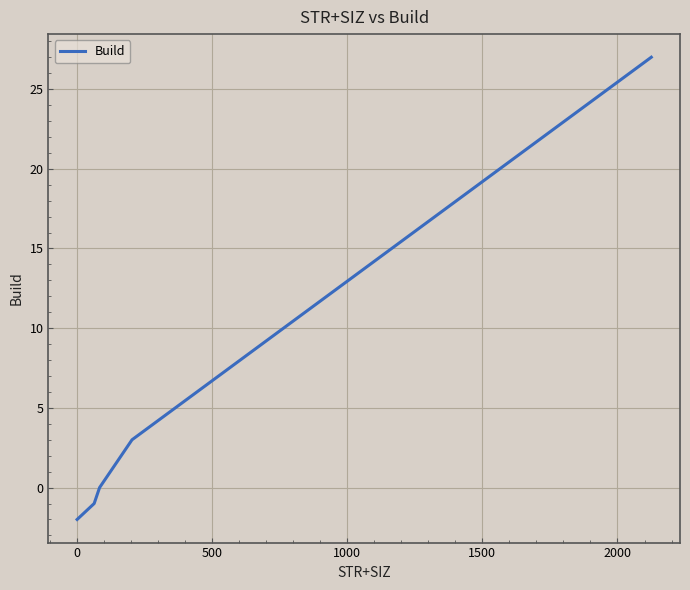

What is the difference between the maximum and minimum values?

29